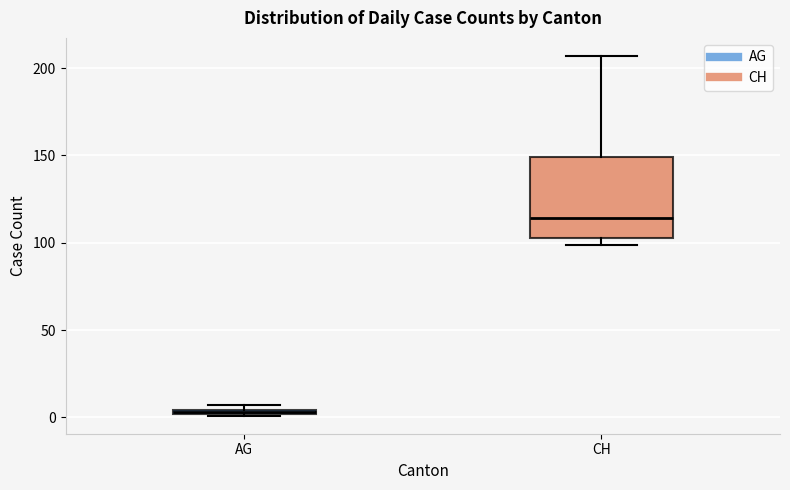

Which box has the lowest median line?

AG